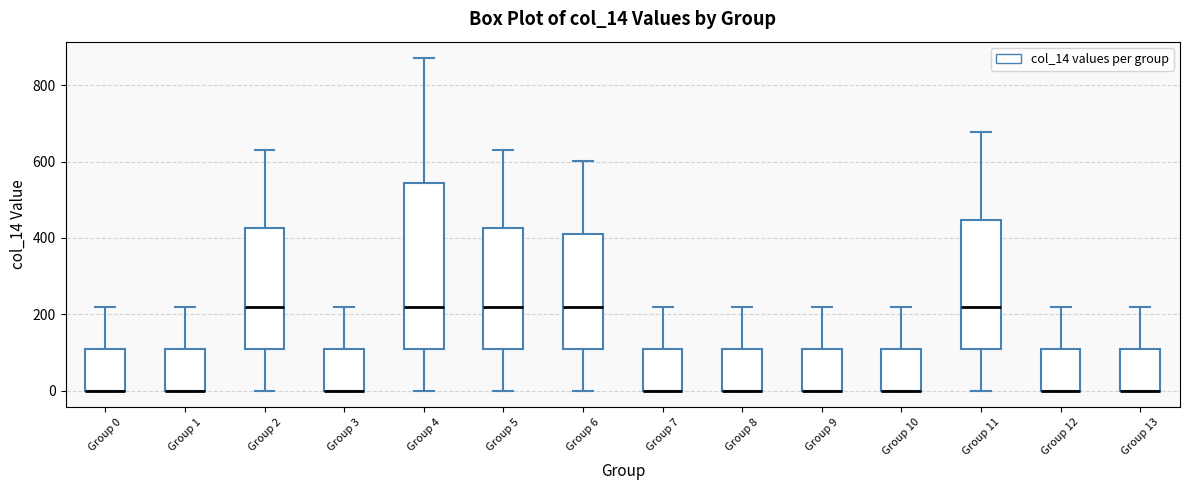

Reading left to right, transcribe this box plot: for each box, give where its median line is, the range the box spans, and where its two whiskers end, as read against the y-axis. The values are not printed on the chart, so give them approximately, as read against the axis.

Group 0: median 0 (drawn on the box's lower edge), box 0 to 100, whiskers 0 to 220
Group 1: median 0 (drawn on the box's lower edge), box 0 to 100, whiskers 0 to 220
Group 2: median 220, box 100 to 420, whiskers 0 to 640
Group 3: median 0 (drawn on the box's lower edge), box 0 to 100, whiskers 0 to 220
Group 4: median 220, box 100 to 540, whiskers 0 to 880
Group 5: median 220, box 100 to 420, whiskers 0 to 640
Group 6: median 220, box 100 to 420, whiskers 0 to 600
Group 7: median 0 (drawn on the box's lower edge), box 0 to 100, whiskers 0 to 220
Group 8: median 0 (drawn on the box's lower edge), box 0 to 100, whiskers 0 to 220
Group 9: median 0 (drawn on the box's lower edge), box 0 to 100, whiskers 0 to 220
Group 10: median 0 (drawn on the box's lower edge), box 0 to 100, whiskers 0 to 220
Group 11: median 220, box 100 to 440, whiskers 0 to 680
Group 12: median 0 (drawn on the box's lower edge), box 0 to 100, whiskers 0 to 220
Group 13: median 0 (drawn on the box's lower edge), box 0 to 100, whiskers 0 to 220